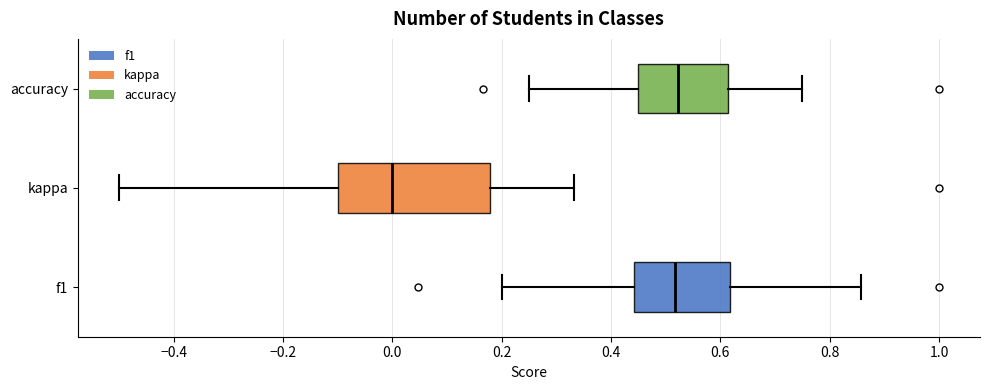

Reading bottom to top, read every box against the x-axis: the position of its median line, the range the box covers, and the ends of its whiskers. The values are not printed on the chart, so give them approximately, as read against the axis.

f1: median 0.52, box 0.44 to 0.62, whiskers 0.20 to 0.86
kappa: median 0.00, box -0.10 to 0.18, whiskers -0.50 to 0.34
accuracy: median 0.52, box 0.46 to 0.62, whiskers 0.26 to 0.76